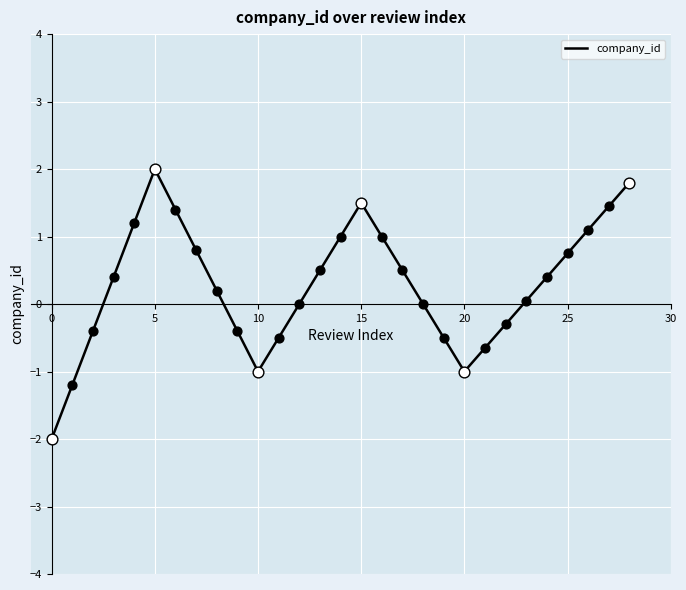

What is the difference between the maximum and minimum values?

4.0